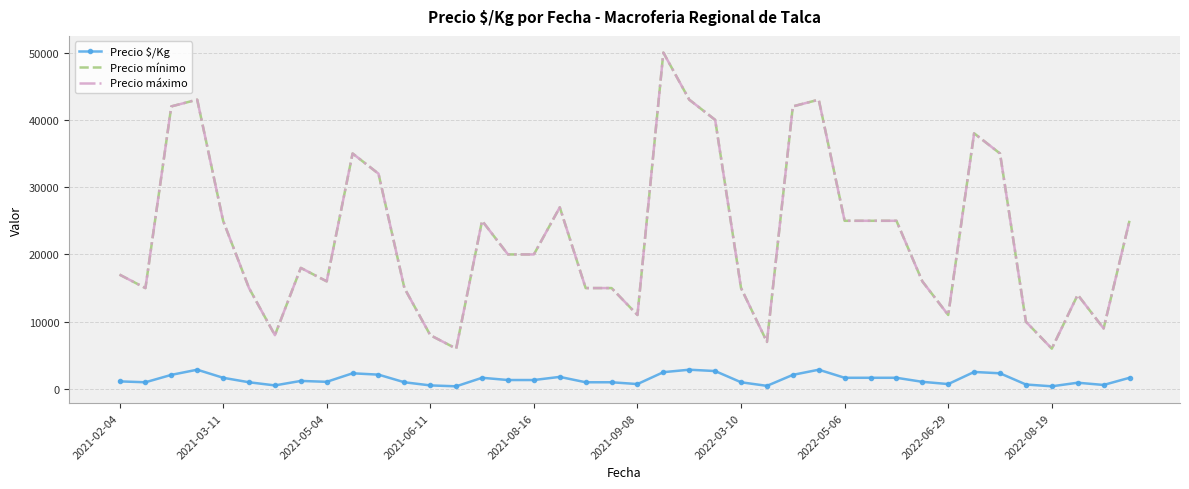

What are all the series names shown in the legend?

Precio $/Kg, Precio mínimo, Precio máximo